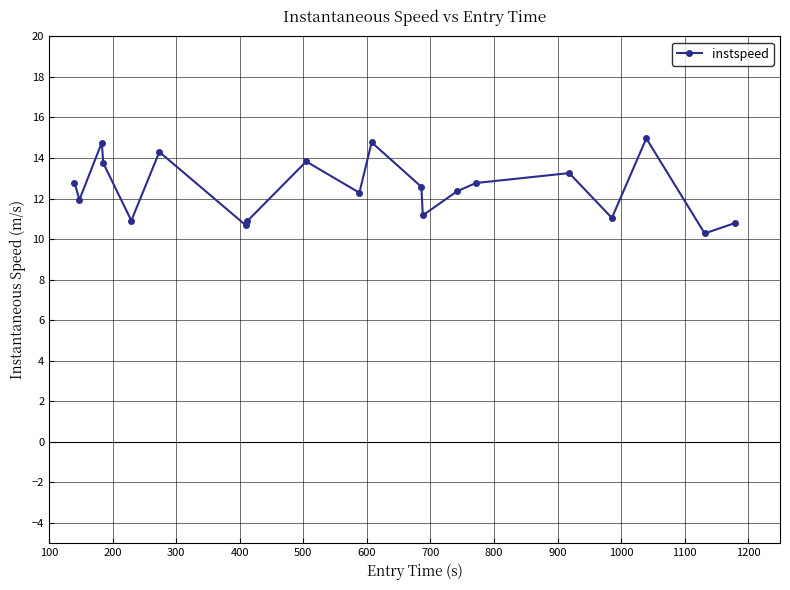

How many interior local peaks (higher than both neighbors) does the data have?

6